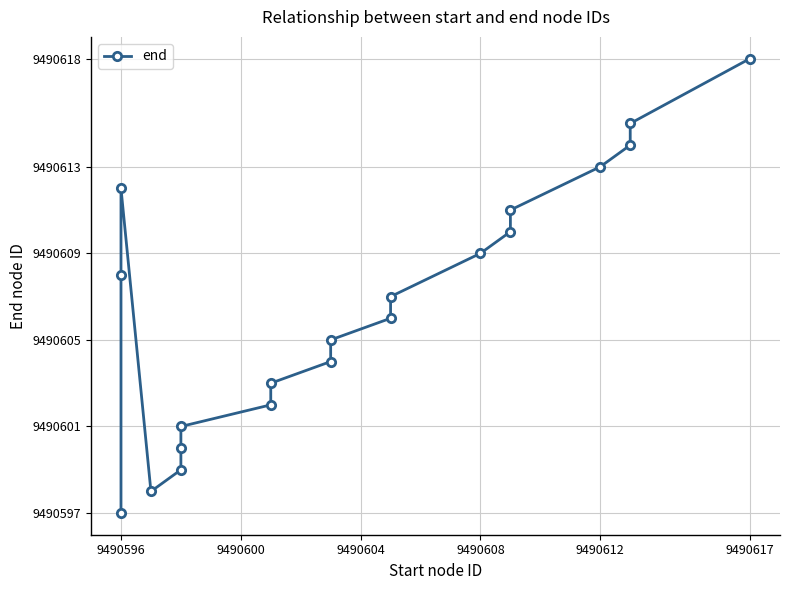

How many points are lower than both their immediate neighbors (excluding endpoints)?

1